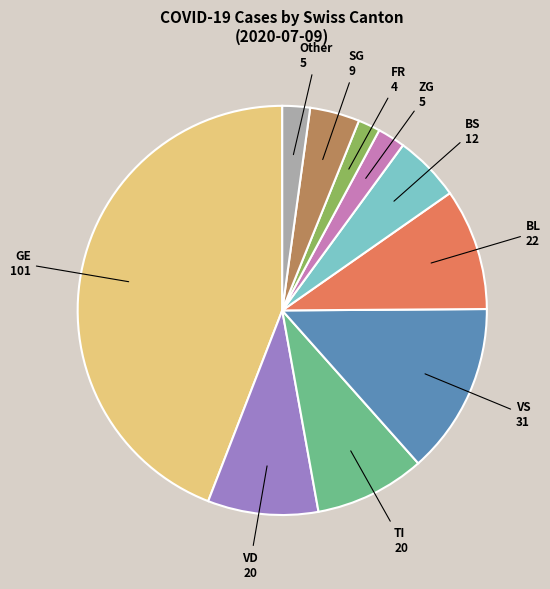

Is there any slice that represents more than half of the pie?

No